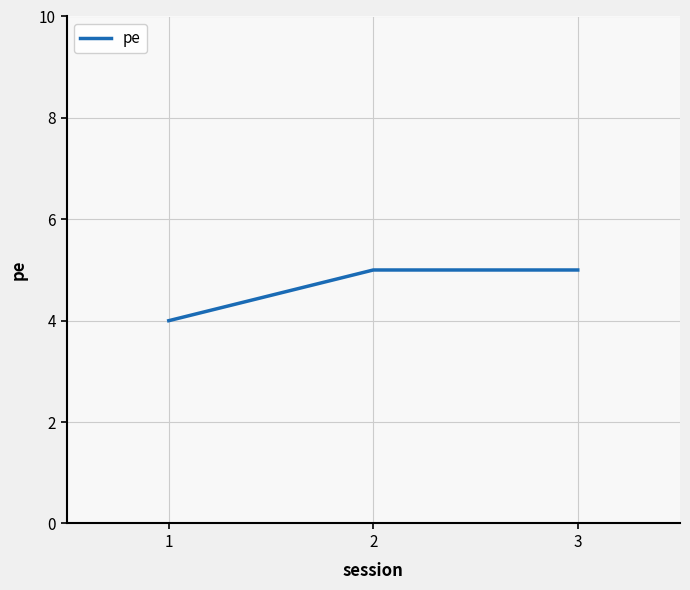

How many series are shown in this chart?

1